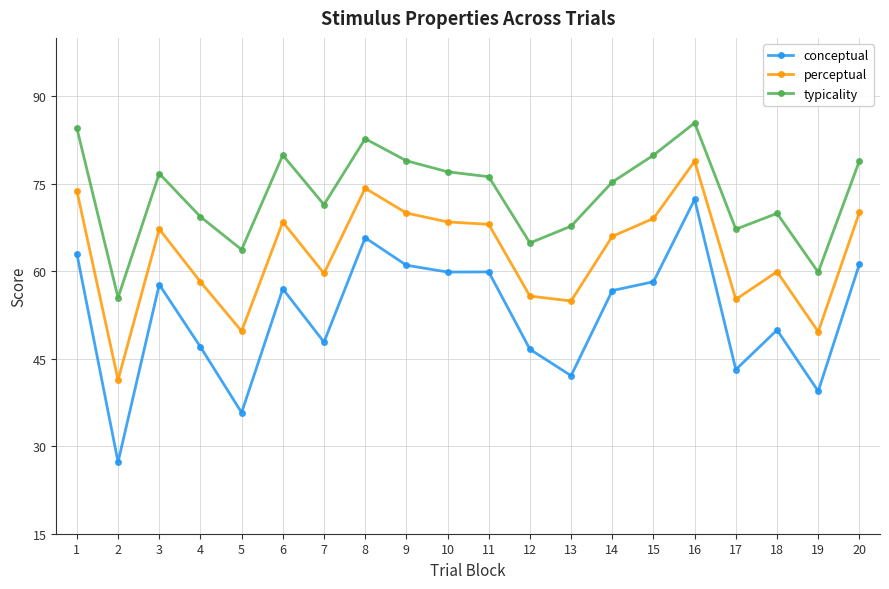

What is the total value across all series at 10?

205.4